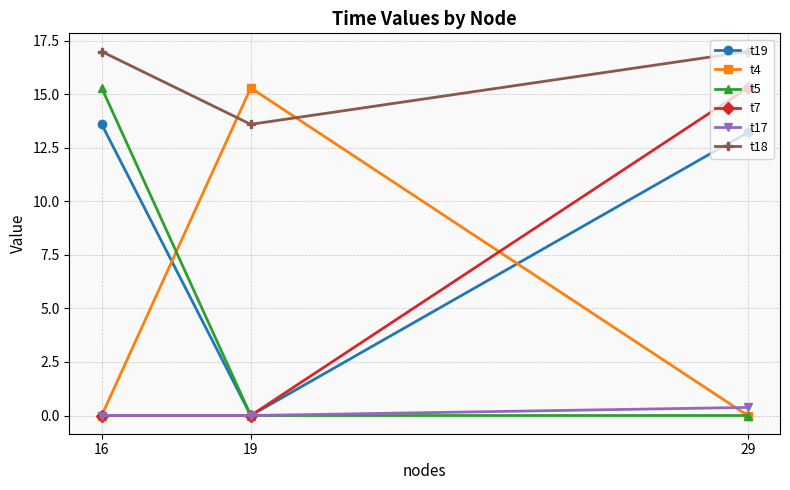

What is the highest value of the t17 series?

0.4